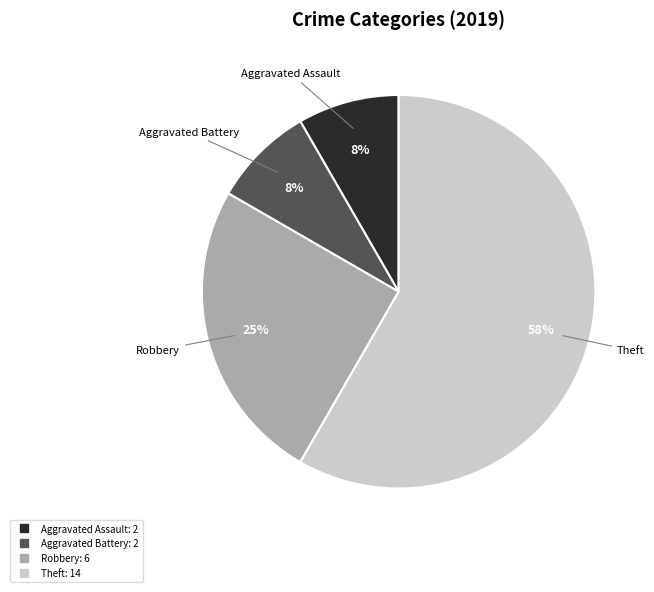

Is there any slice that represents more than half of the pie?

Yes